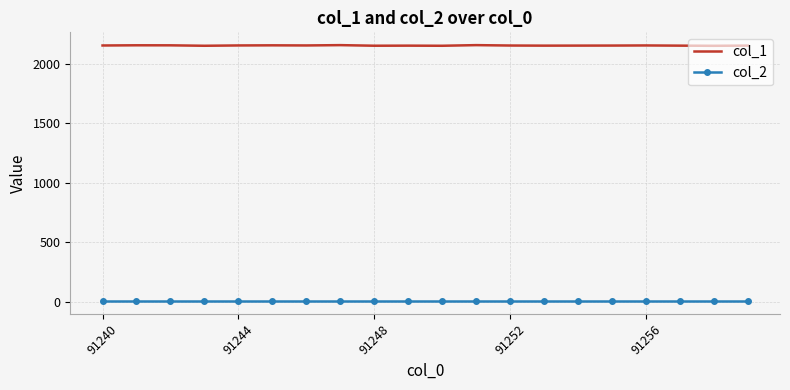

At how many categories does at least one series exceed 2098?

20